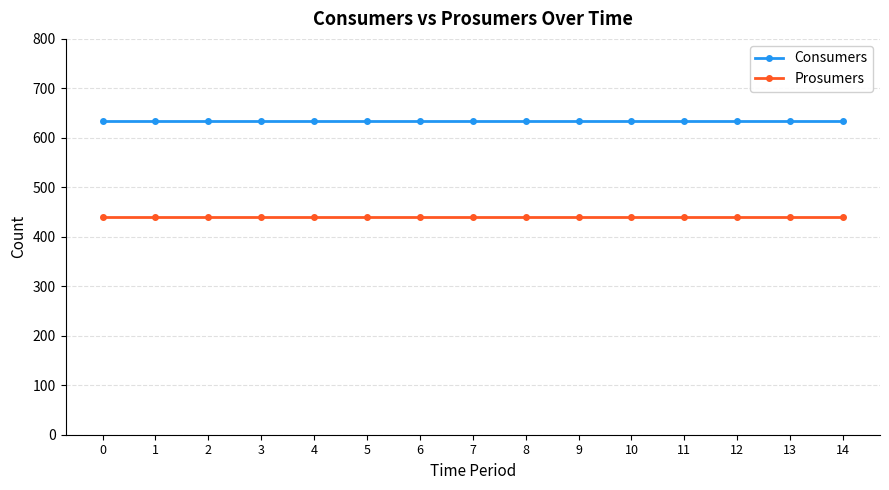

True or false: Consumers has a value of 1027 at 11.

False